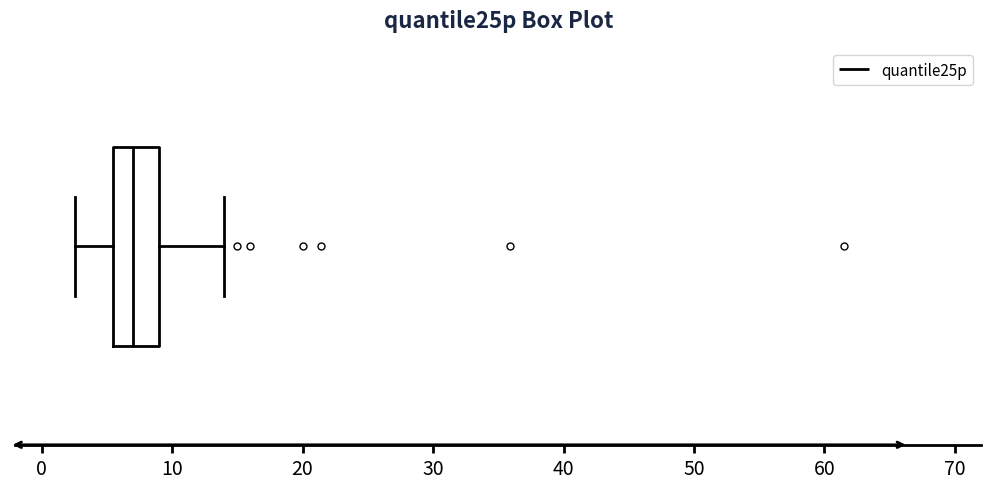

Transcribe this box plot: give where the median line is, the range the box spans, and where the two whiskers end, as read against the x-axis. The values are not printed on the chart, so give them approximately, as read against the axis.

median 7, box 6 to 9, whiskers 3 to 14